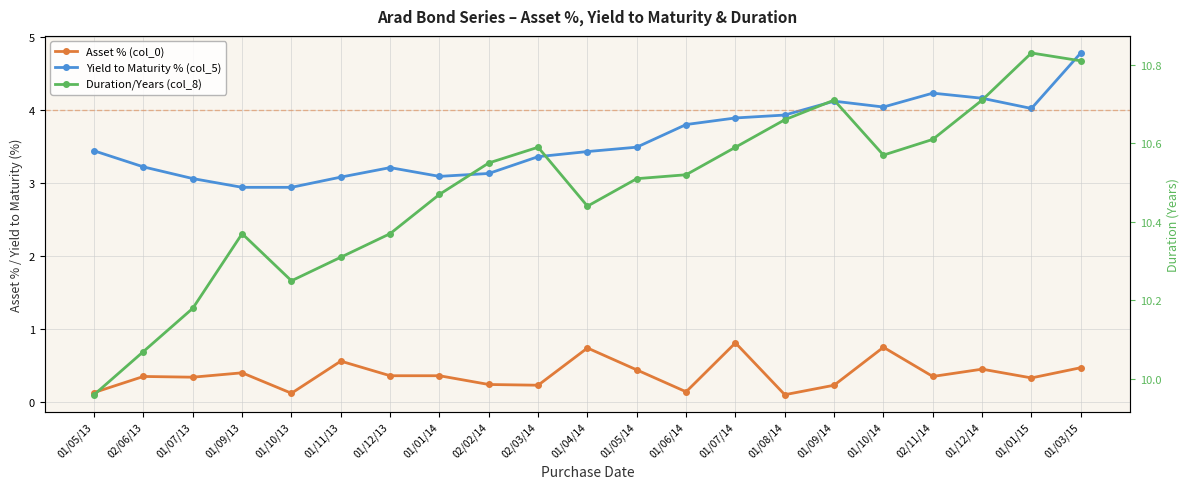

How many data points in Yield to Maturity % (col_5) are above 3?

19